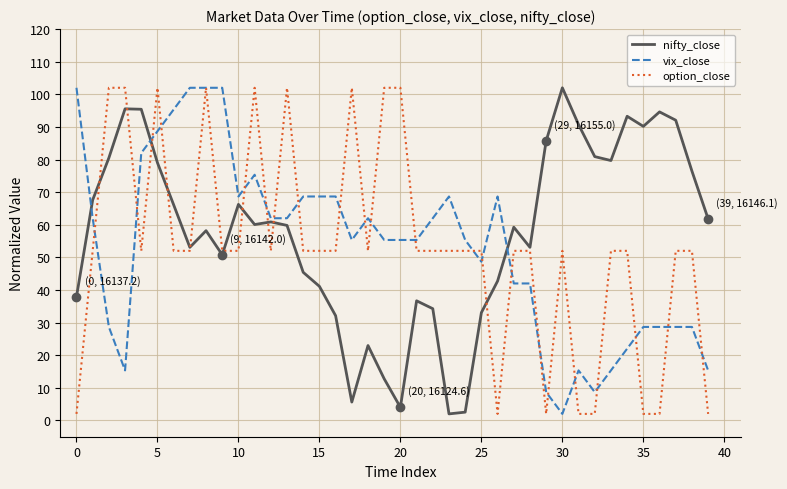

Which series has the largest total across all categories?

nifty_close